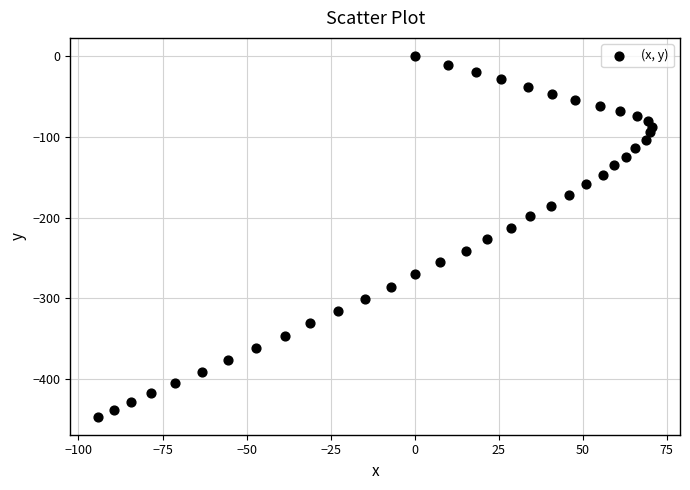

What is the range of X values (max minus min)?

164.9